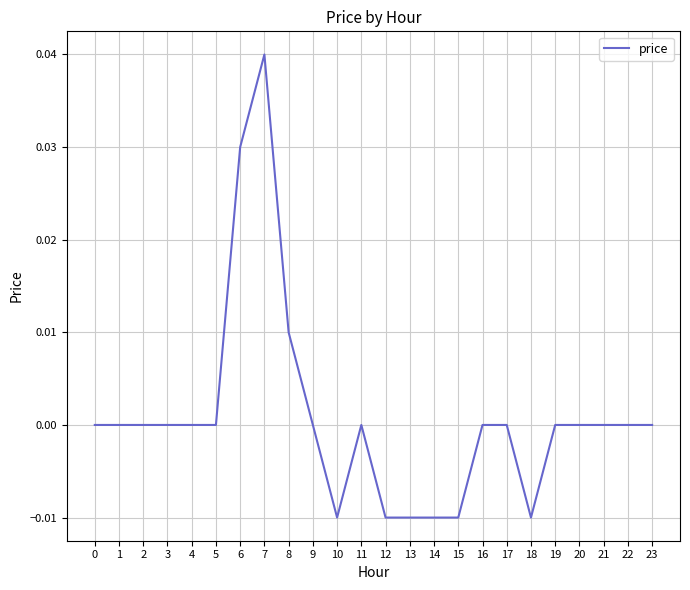

The chart shows a value of 0.0 at 23. True or false?

True